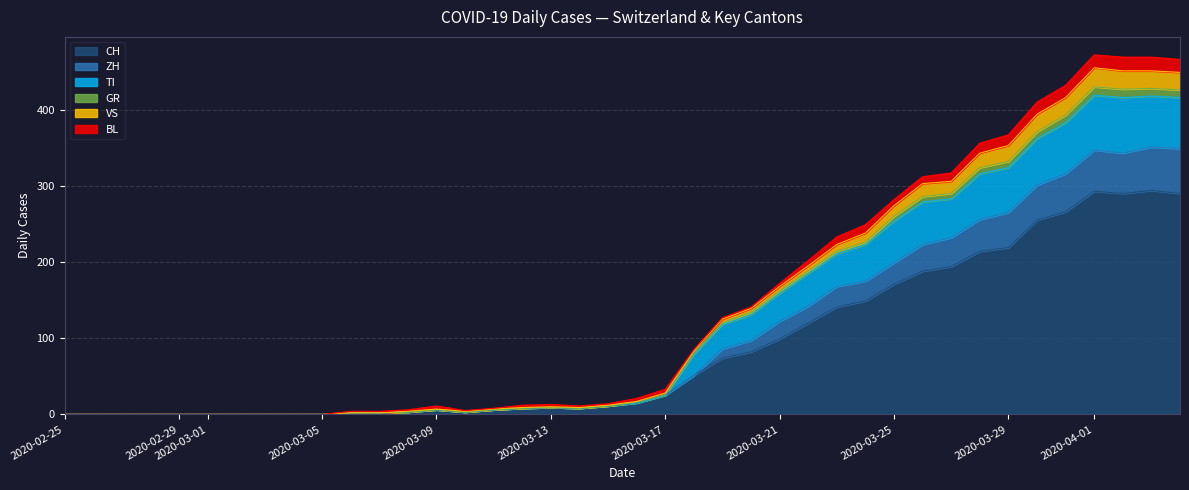

True or false: TI and GR intersect in this chart.

False